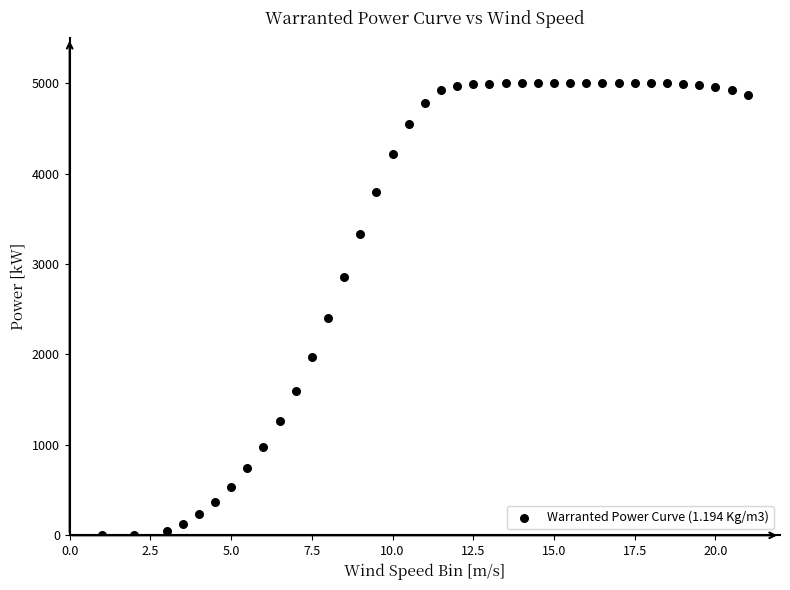

What Y value in the scatter plot is closest to 2500?

2398